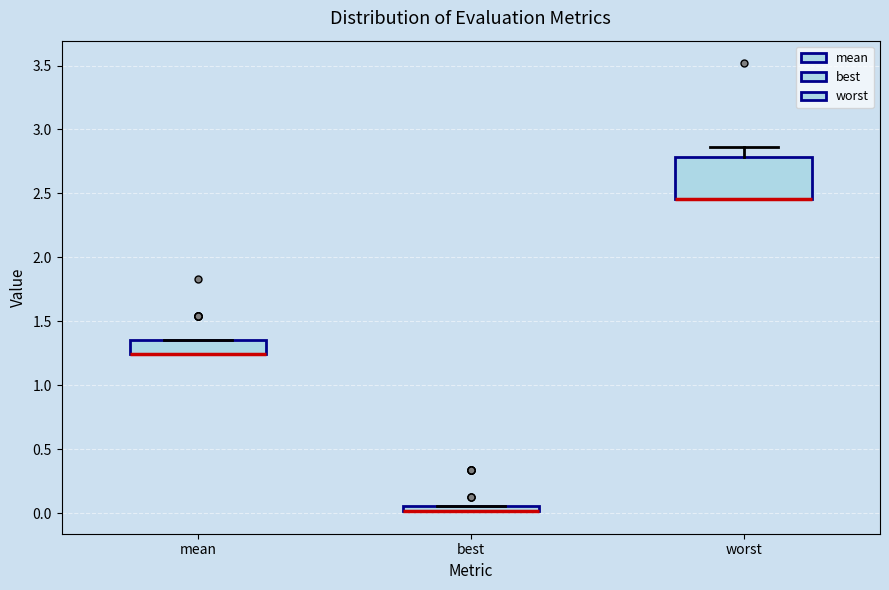

Comparing the boxes themselves (not the whiskers), which one is the tallest?

worst